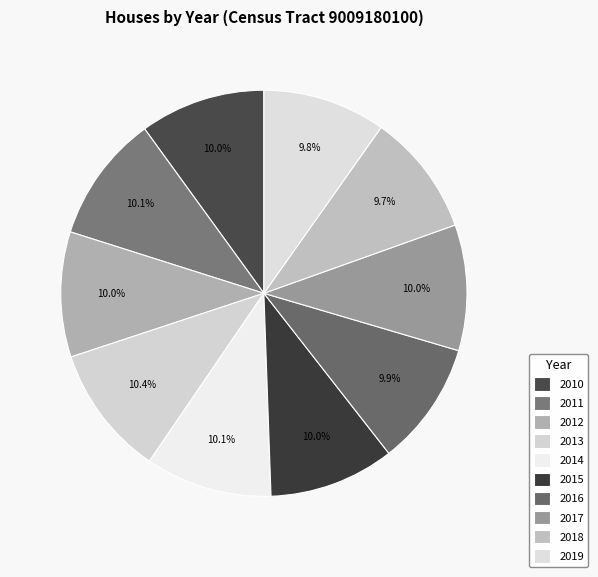

Rank the categories by value from lowest to highest.

2018, 2019, 2016, 2012, 2010, 2015, 2017, 2014, 2011, 2013